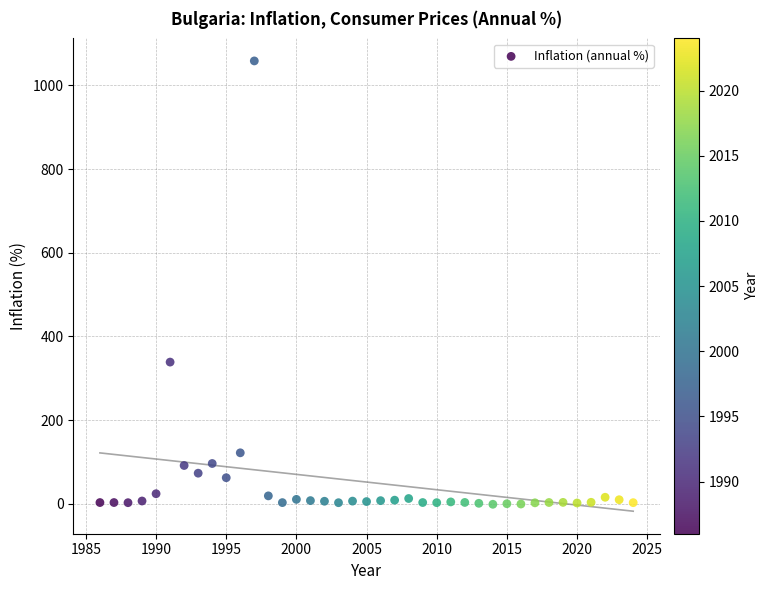

What Y value in the scatter plot is closest to 528?

338.4